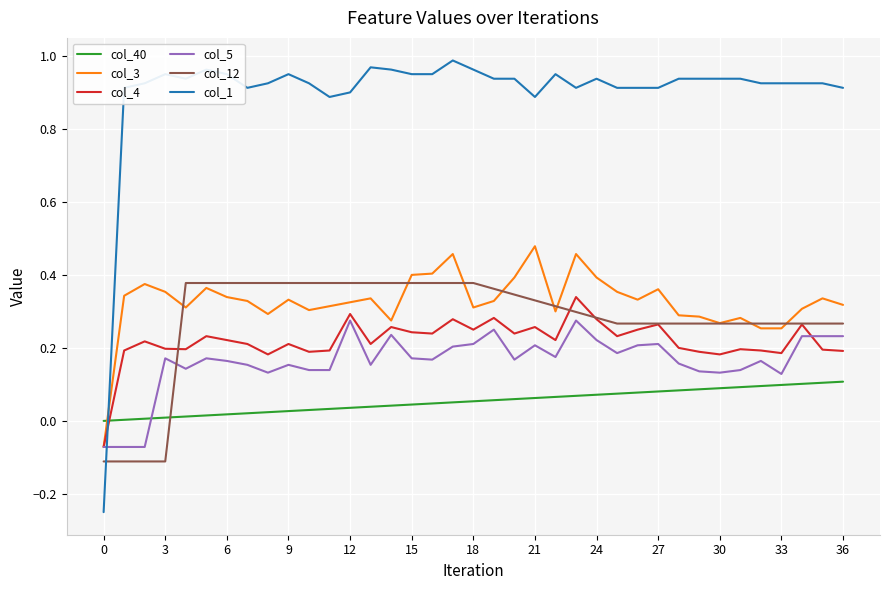

Which series has the largest range (max minus min)?

col_1